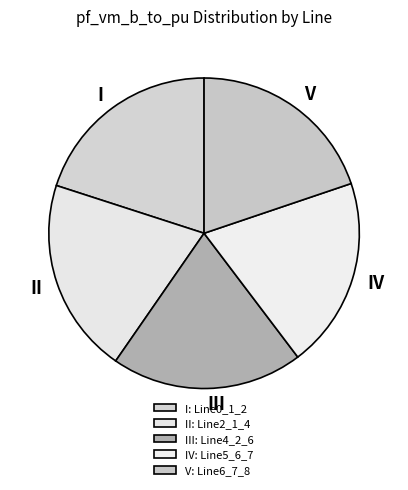

How many segments does this pie chart have?

5